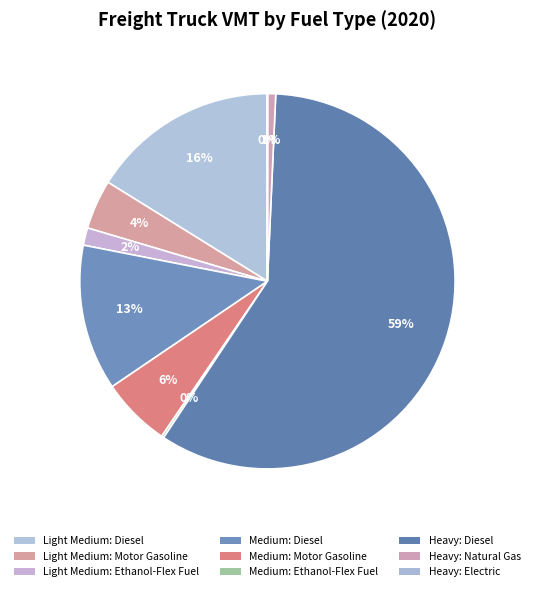

True or false: Light Medium: Ethanol-Flex Fuel accounts for 2% of the total.

True